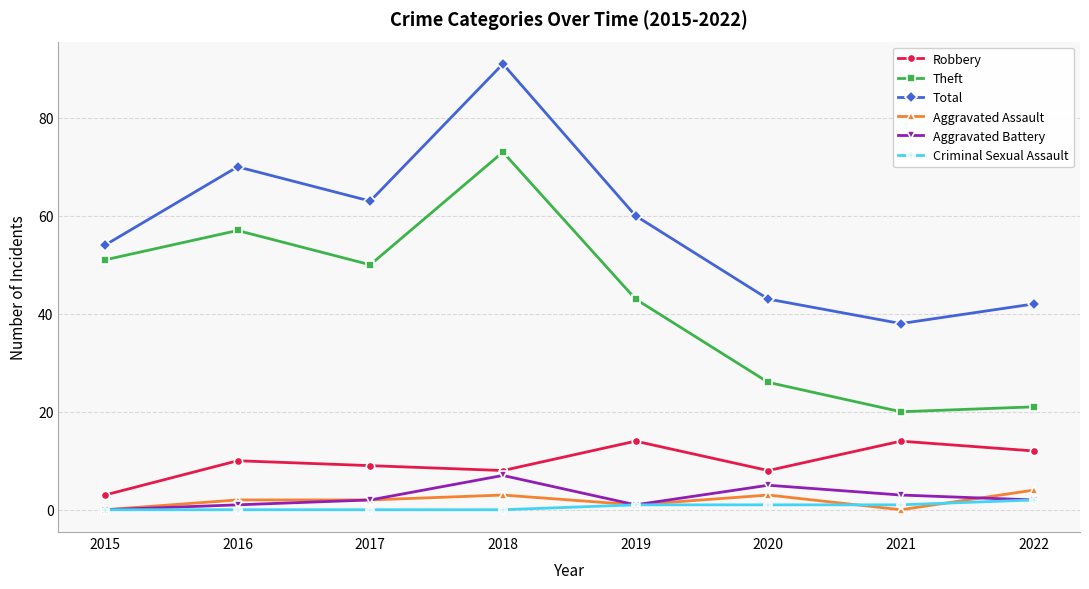

Is it true that Theft equals 80 at 2017?

False